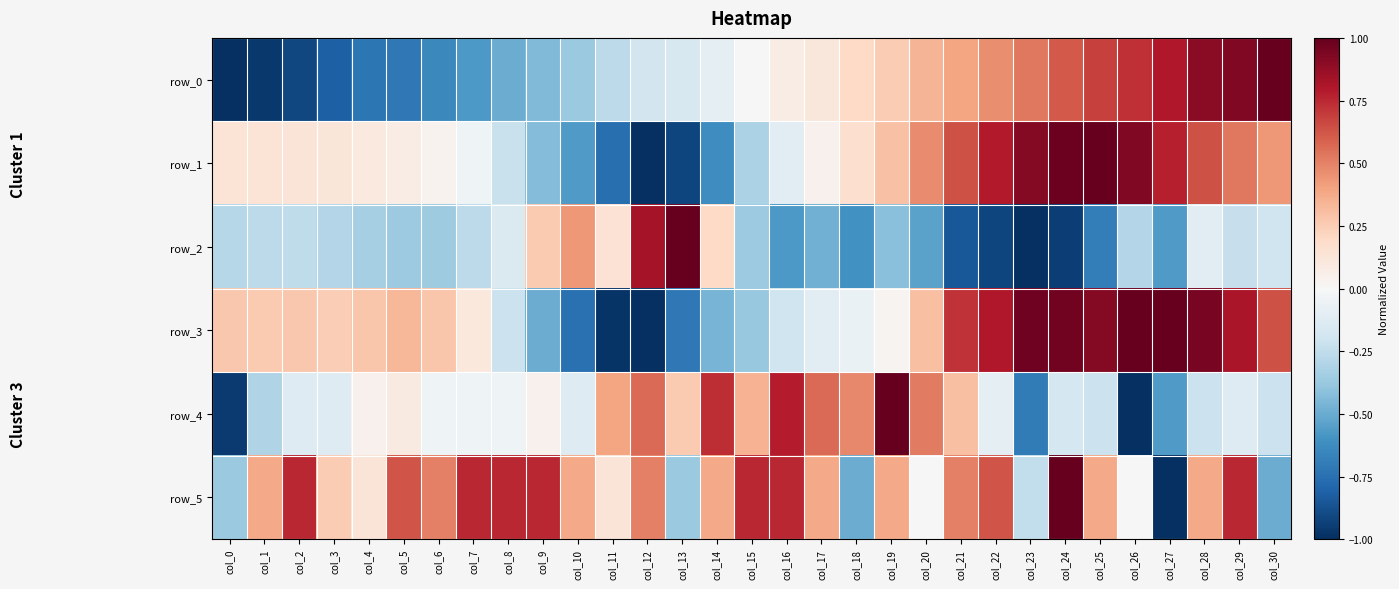

Is it true that row_1 equals 0.6 at col_21?

True